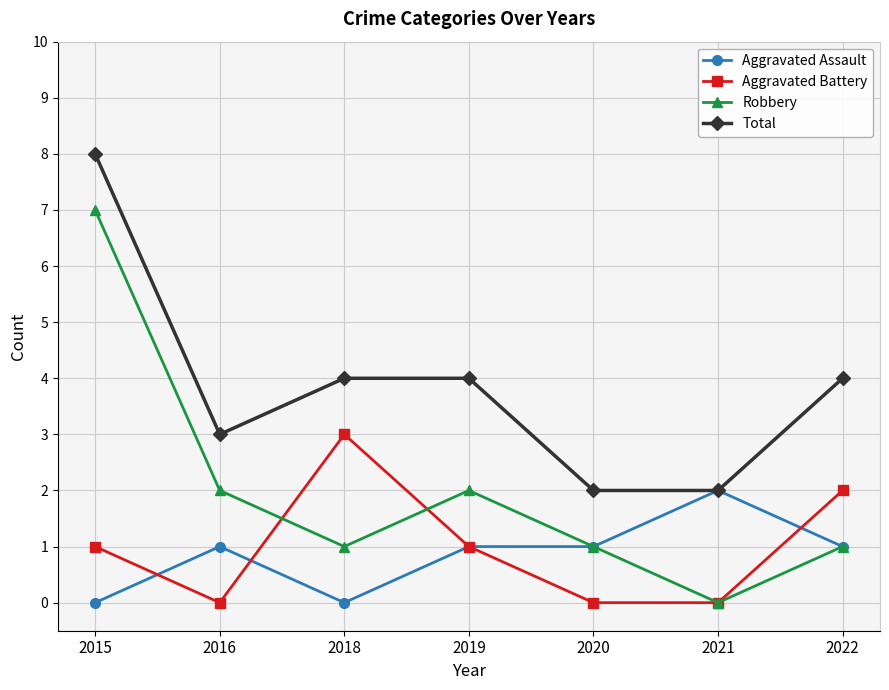

List the series in order of their peak value, lowest first.

Aggravated Assault, Aggravated Battery, Robbery, Total